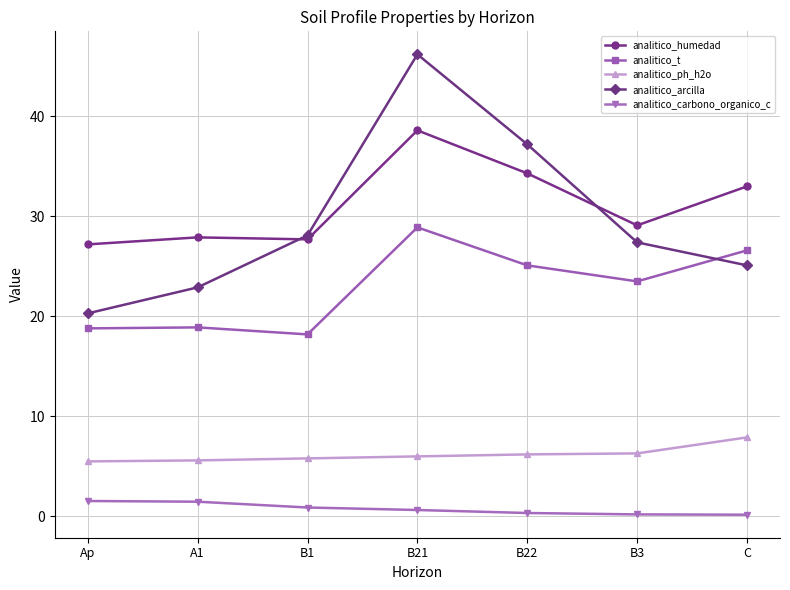

How many data points in analitico_humedad are less than 29?

3